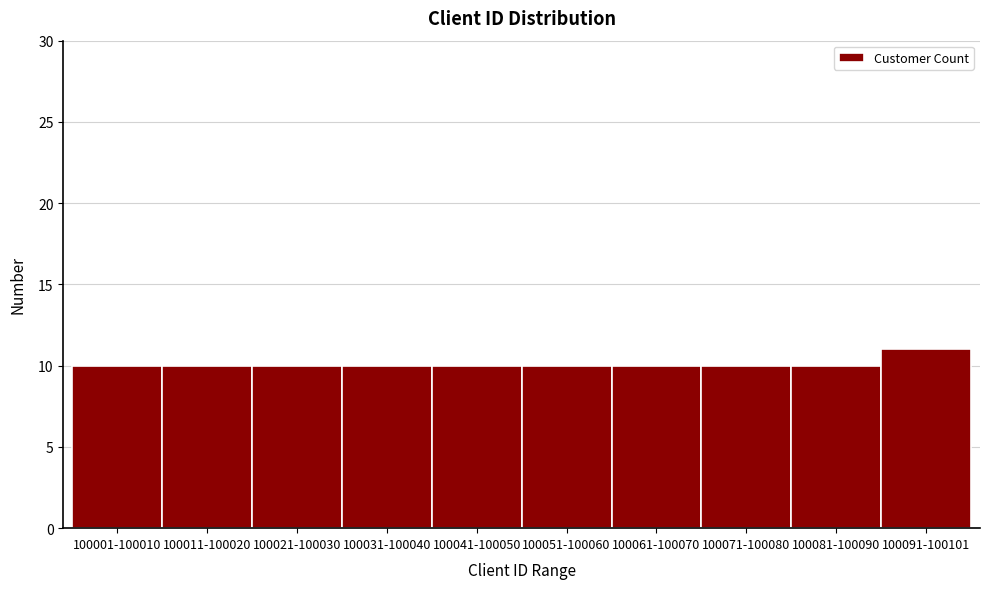

Reading left to right, list all the values displayed in this chart.

10	10	10	10	10	10	10	10	10	11